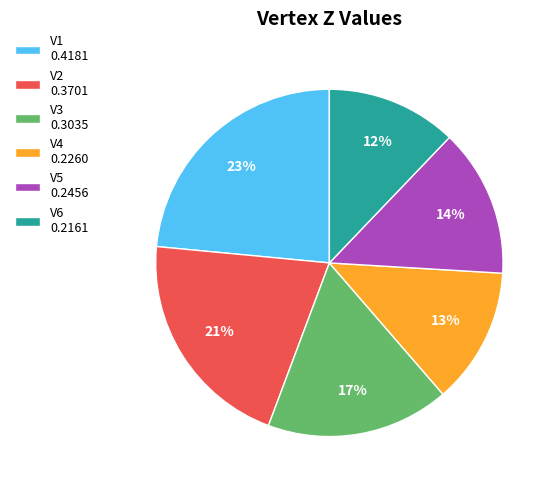

Count the number of slices in the pie.

6